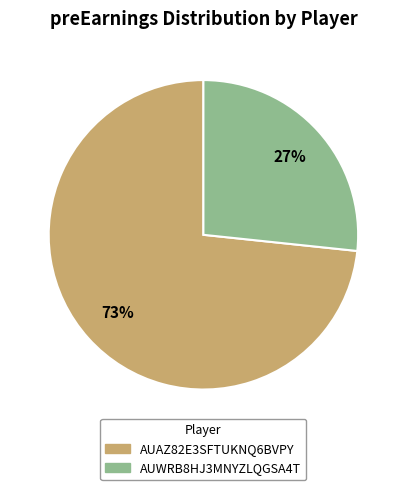

To the nearest percent, what portion does AUWRB8HJ3MNYZLQGSA4T represent?

27%